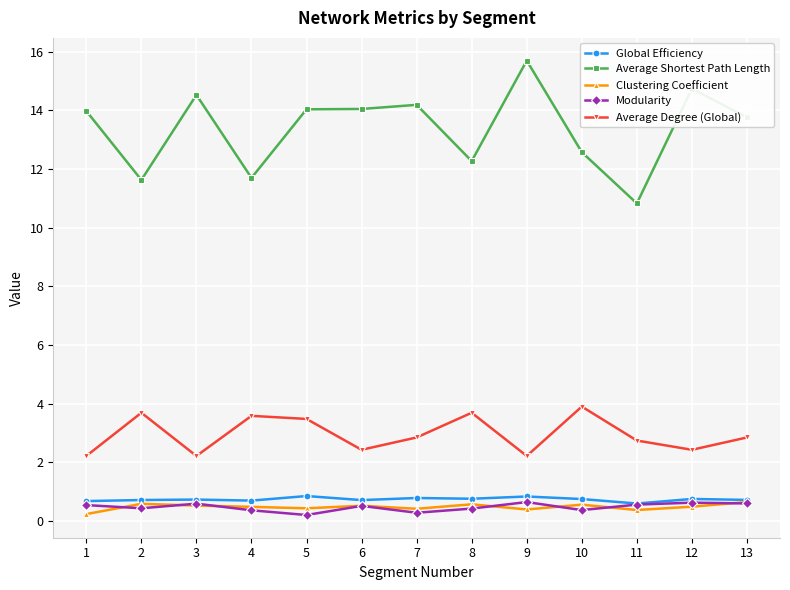

True or false: Average Degree (Global) and Modularity cross at least once.

False